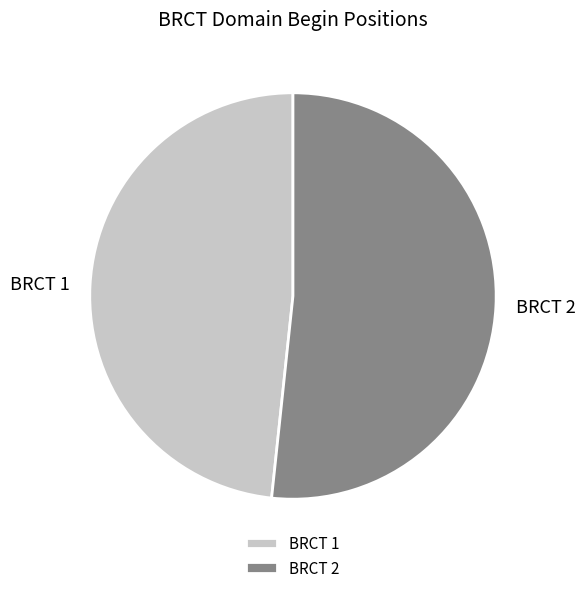

Is BRCT 1 the majority of the pie?

No